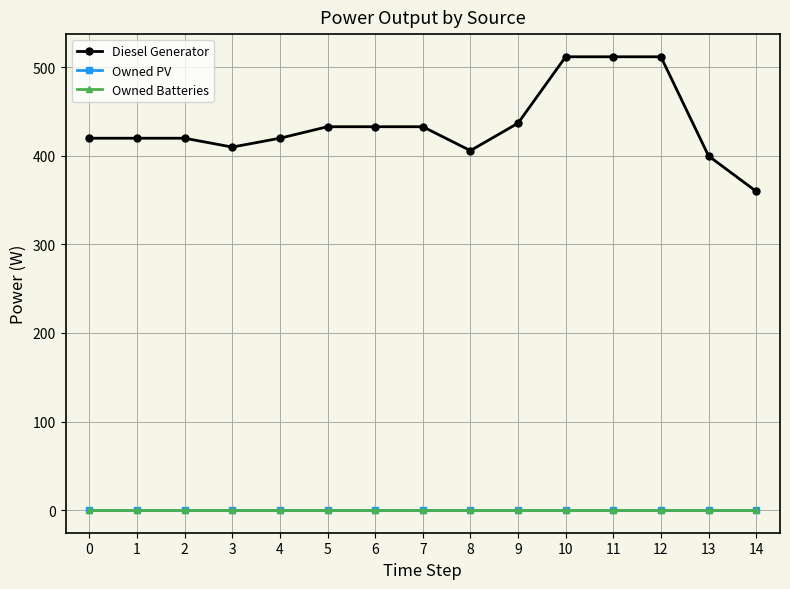

How many distinct data groups are displayed?

3